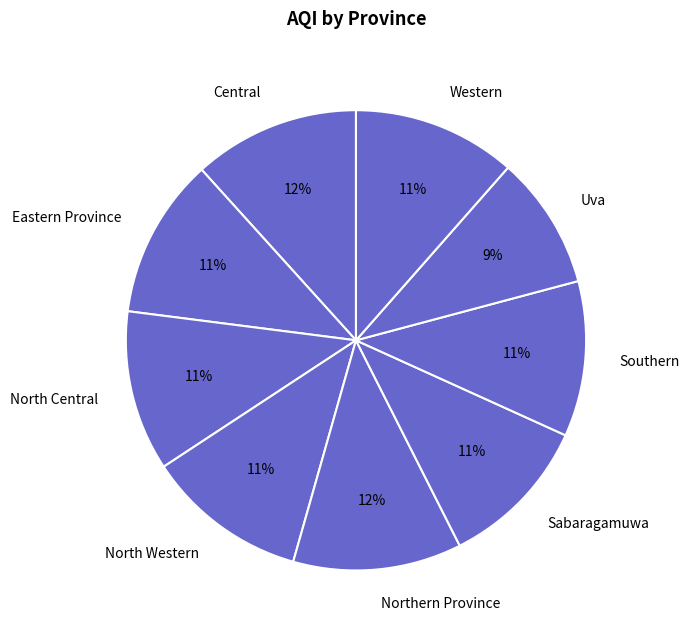

Is there a majority slice in this chart?

No